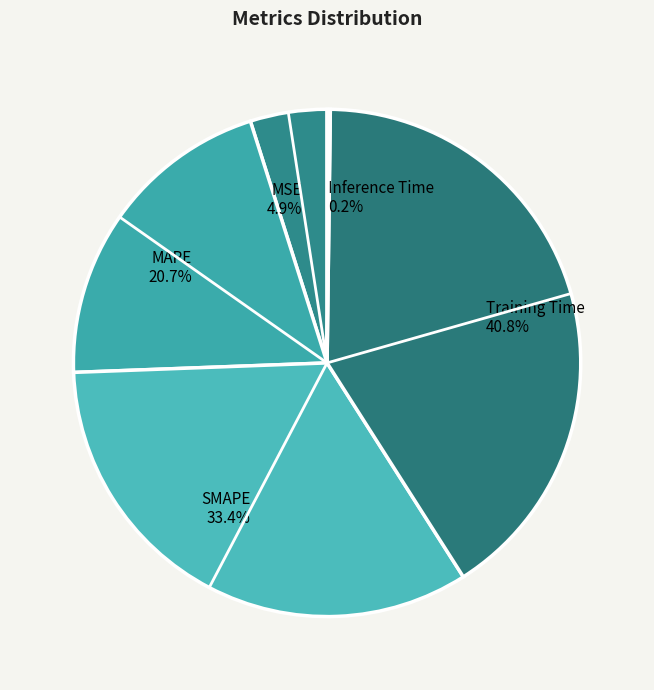

To the nearest percent, what is the difference between the largest and smallest slice percentages?

41%